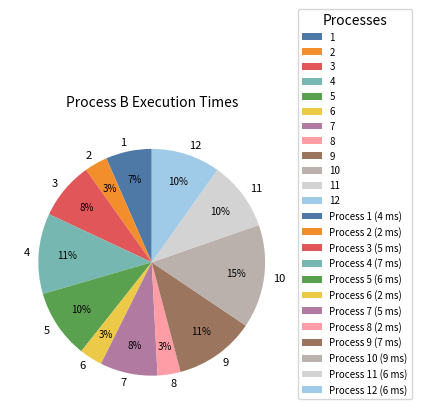

The 7 slice represents 8% of the pie. True or false?

True